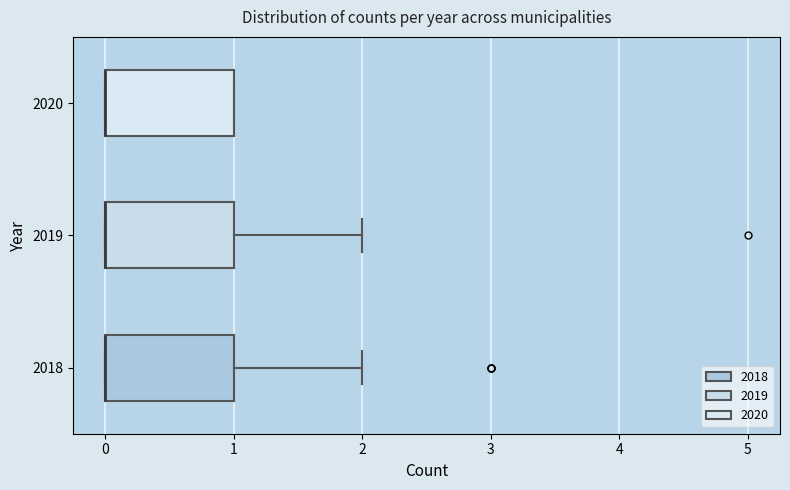

Reading bottom to top, read every box against the x-axis: the position of its median line, the range the box covers, and the ends of its whiskers. The values are not printed on the chart, so give them approximately, as read against the axis.

2018: median 0 (drawn on the box's left edge), box 0 to 1, whiskers 0 to 2
2019: median 0 (drawn on the box's left edge), box 0 to 1, whiskers 0 to 2
2020: median 0 (drawn on the box's left edge), box 0 to 1, whiskers 0 to 1